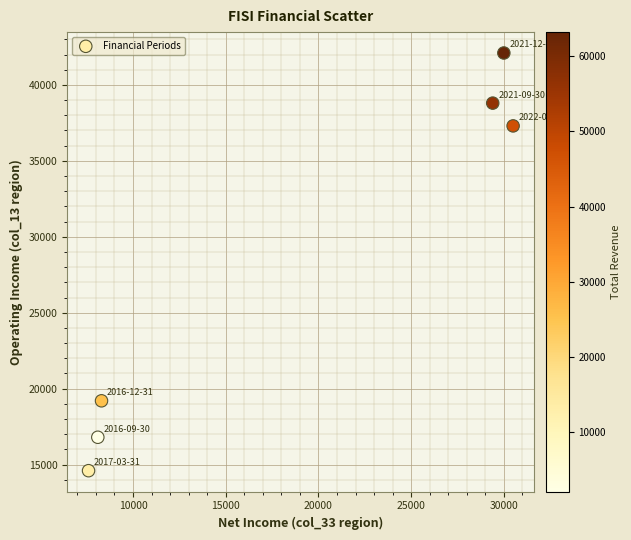

What is the average X value?

18983